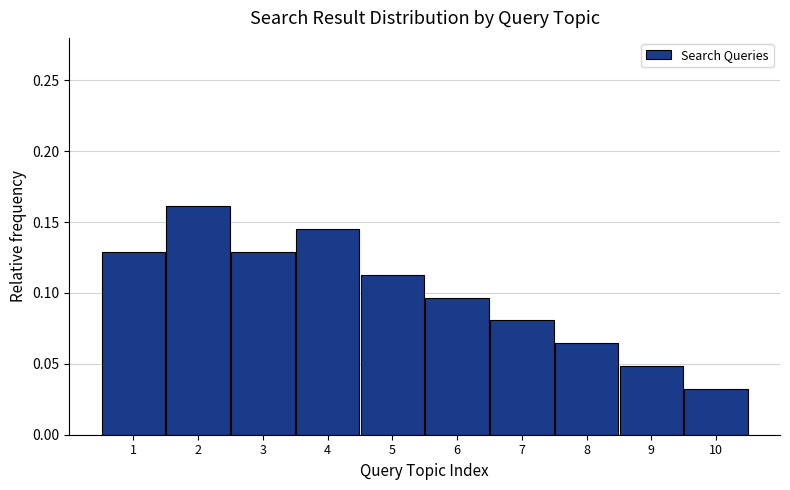

Reading left to right, transcribe this chart: for each bar, give the range it covers on the x-axis and its height. The values are not printed on the chart, so give them approximately, as read against the axis.

0.5 to 1.5: 0.130
1.5 to 2.5: 0.160
2.5 to 3.5: 0.130
3.5 to 4.5: 0.145
4.5 to 5.5: 0.115
5.5 to 6.5: 0.095
6.5 to 7.5: 0.080
7.5 to 8.5: 0.065
8.5 to 9.5: 0.050
9.5 to 10.5: 0.030